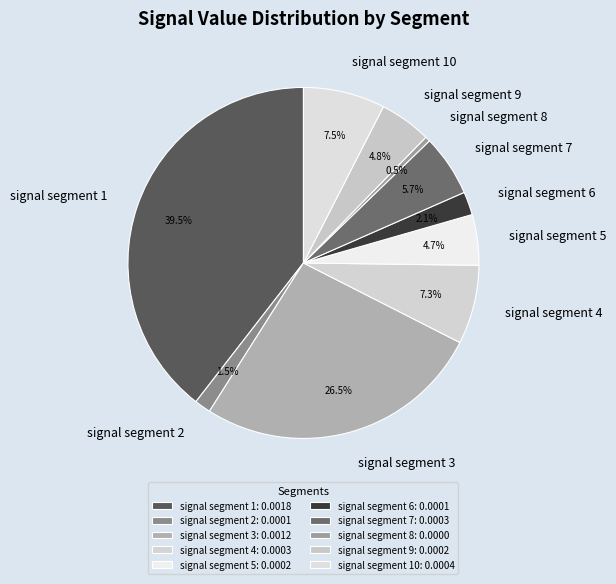

Which slice is the largest?

signal segment 1